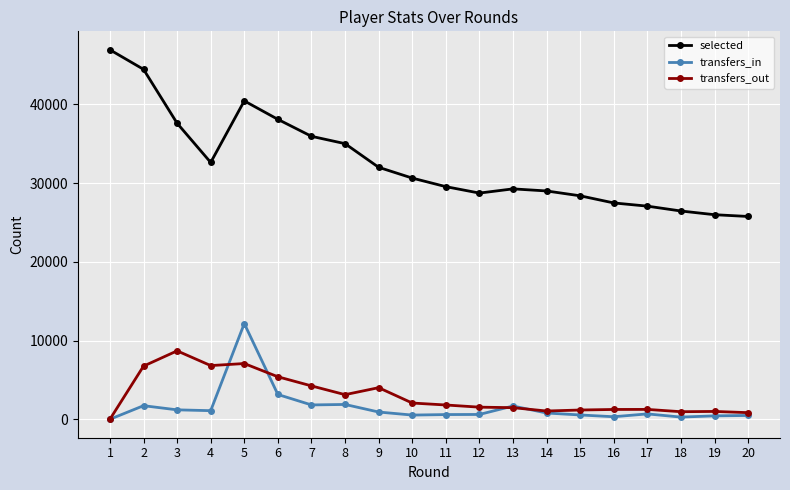

Rank the series by their maximum value, from lowest to highest.

transfers_out, transfers_in, selected